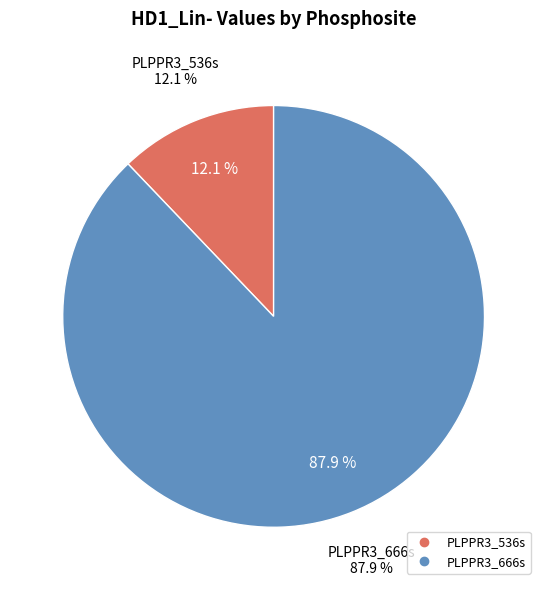

Is PLPPR3_536s the majority of the pie?

No